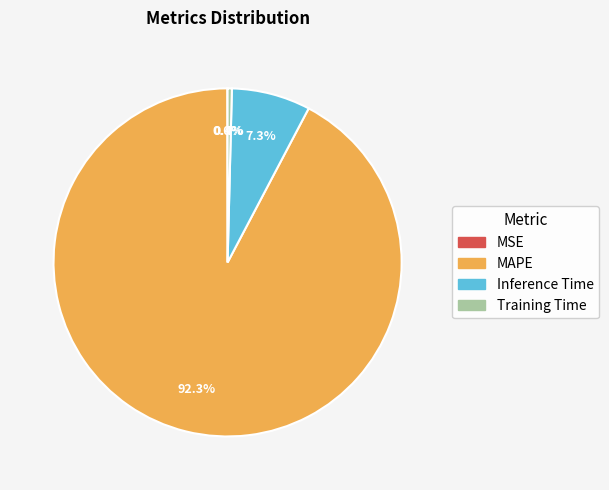

To the nearest percent, what is the difference between the Training Time and Inference Time slice percentages?

7%